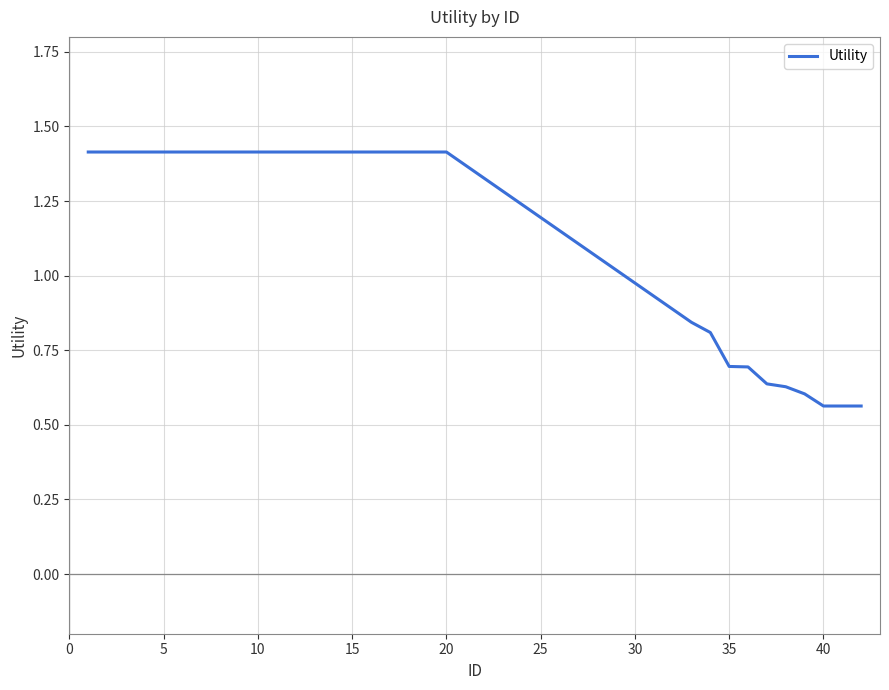

What is the greatest value displayed?

1.4